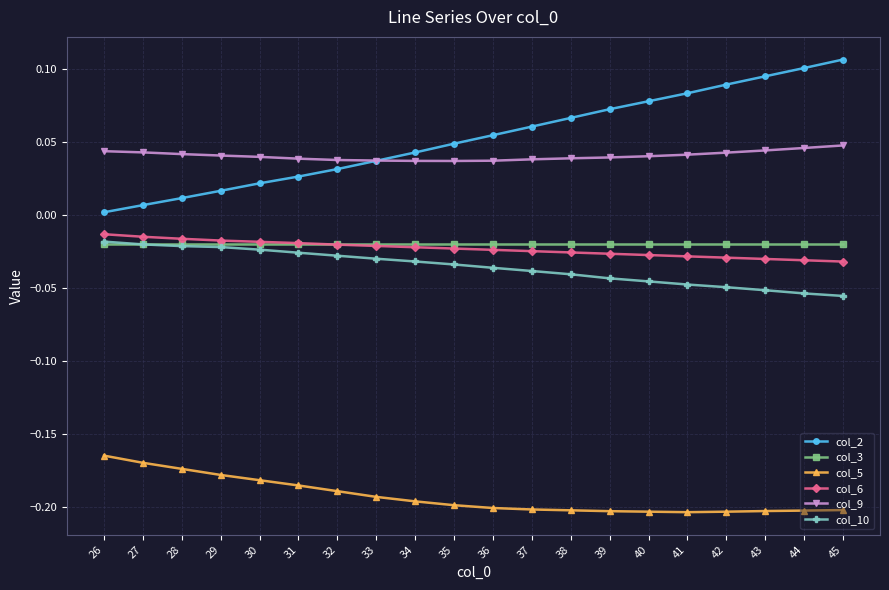

At which label does col_5 reach its peak?

26